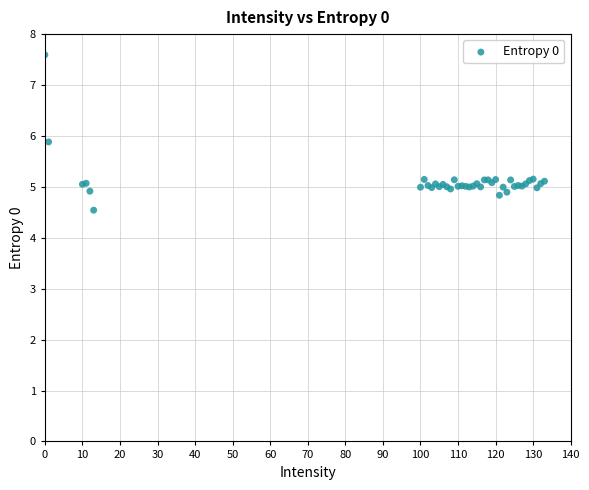

What Y value in the scatter plot is closest to 6?

5.9